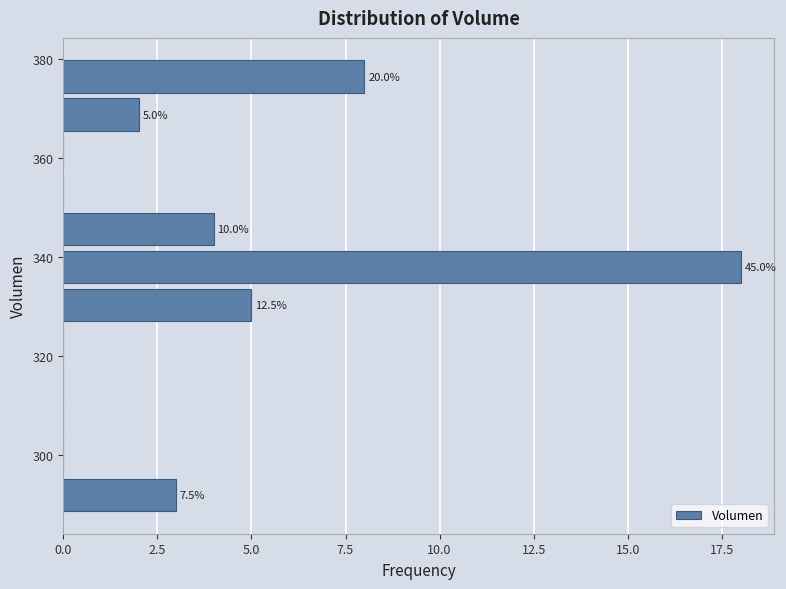

Around what value on the y-axis is the longest bar? Give the approximate position of its centre, as read against the axis.

338